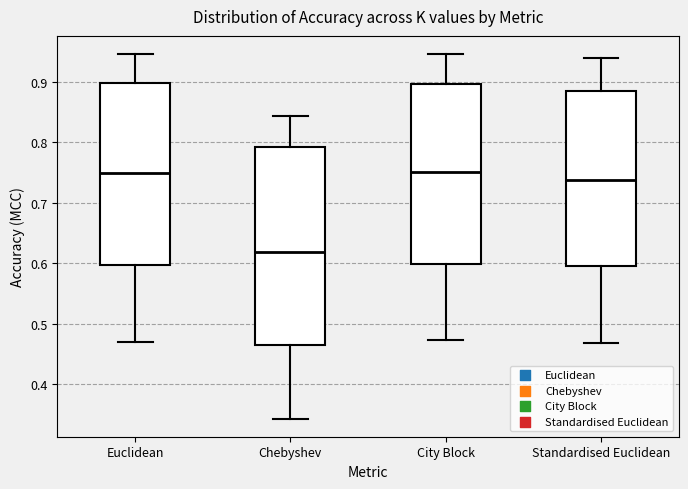

Which box's median line is the lowest?

Chebyshev